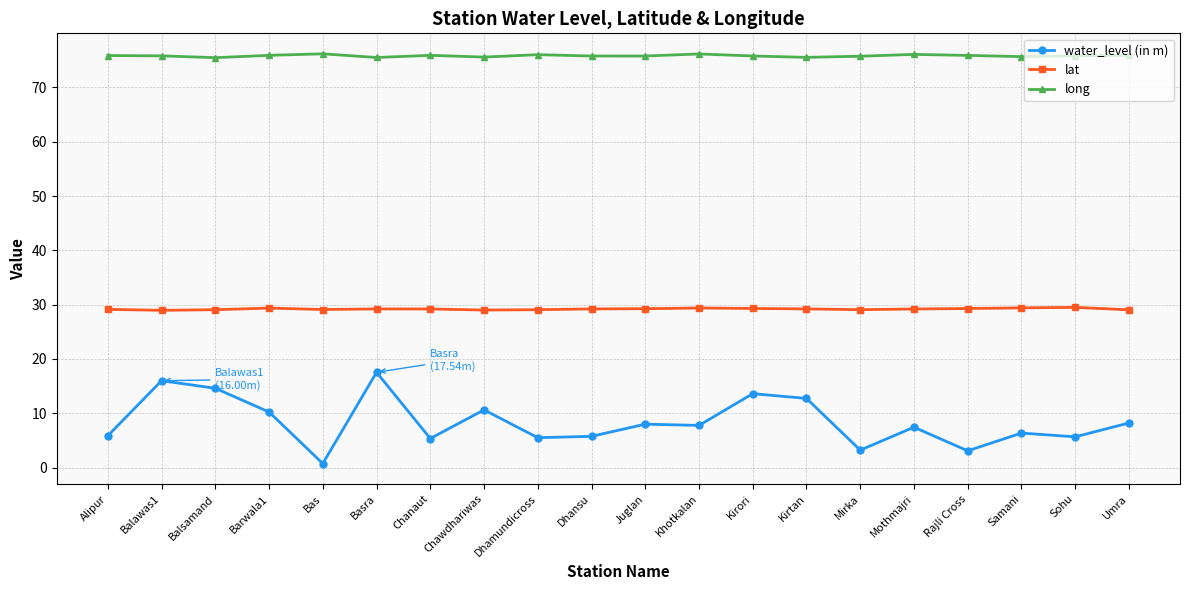

True or false: long has a value of 75.9 at Rajli Cross.

True